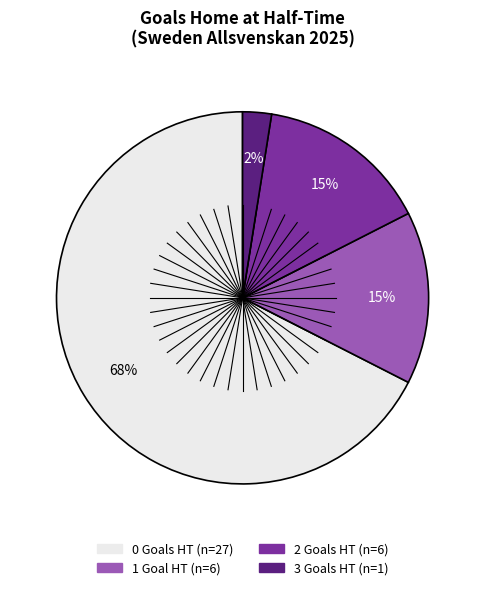

Is there any slice that represents more than half of the pie?

Yes